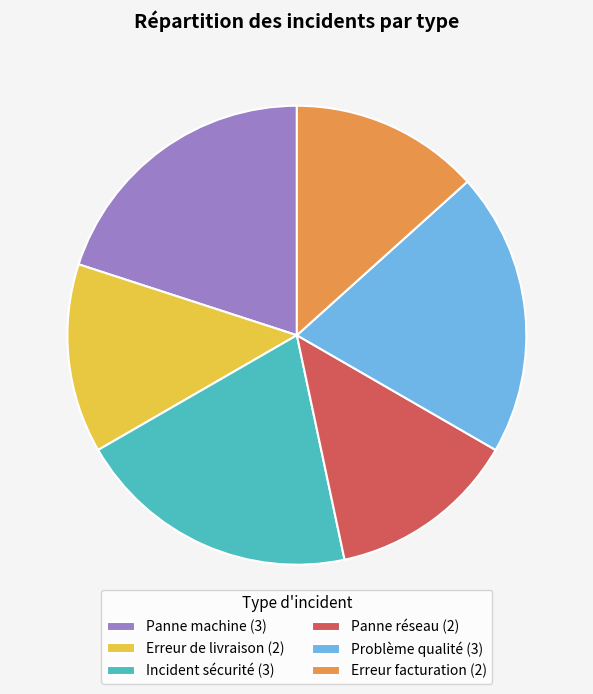

Approximately how many times larger is the value at Erreur de livraison compared to Erreur facturation?

1.0